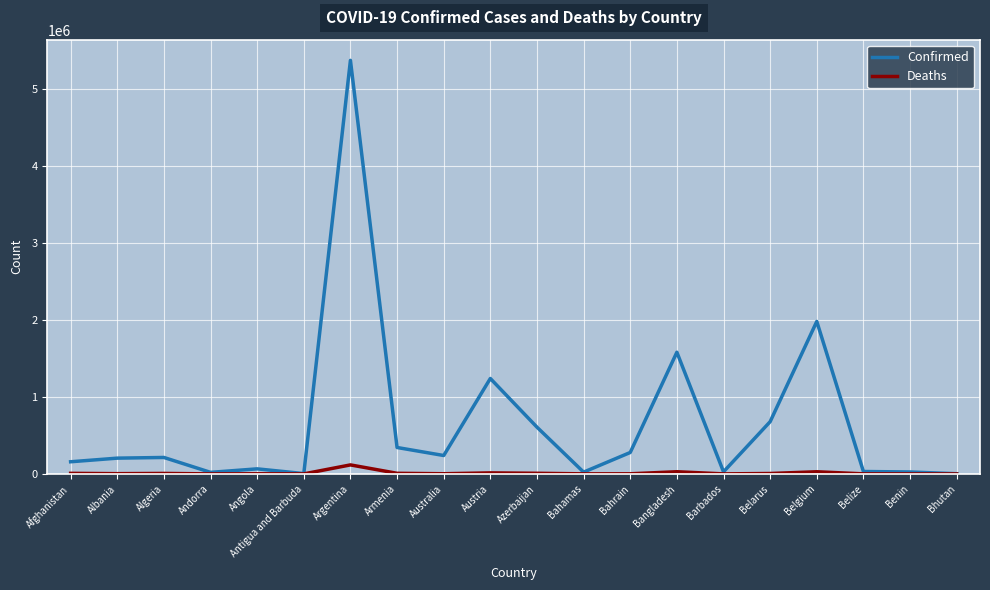

List the series in order of their peak value, highest first.

Confirmed, Deaths